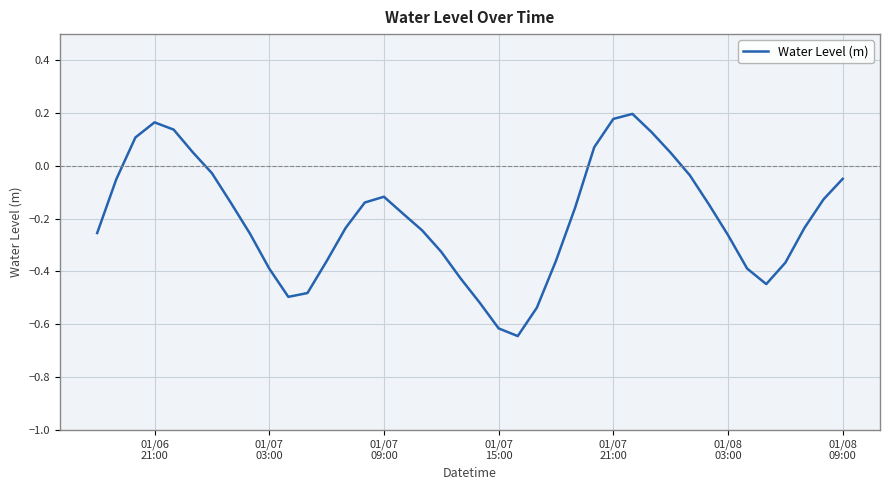

What is the difference between the maximum and minimum values?

0.8